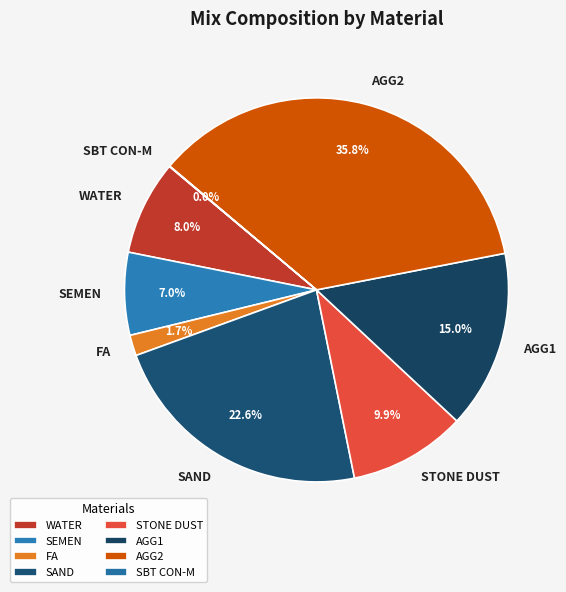

Is there a majority slice in this chart?

No